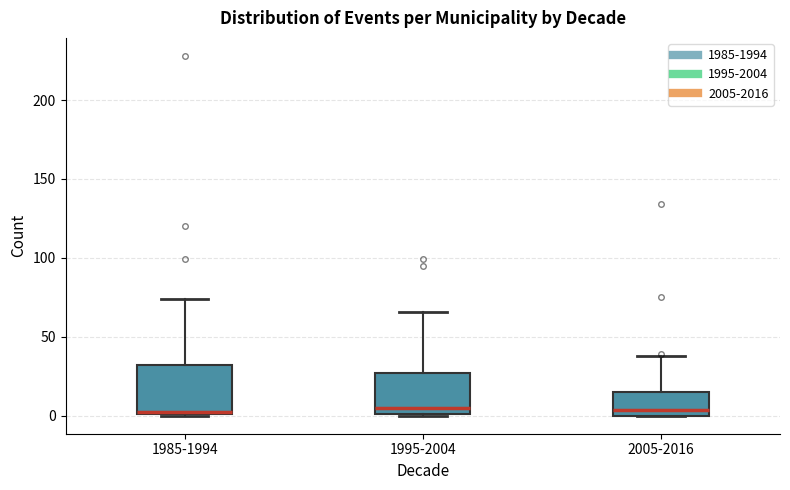

Reading left to right, read every box against the y-axis: the position of its median line, the range the box covers, and the ends of its whiskers. The values are not printed on the chart, so give them approximately, as read against the axis.

1985-1994: median 5, box 0 to 30, whiskers 0 to 75
1995-2004: median 5, box 0 to 25, whiskers 0 to 65
2005-2016: median 5, box 0 to 15, whiskers 0 to 40